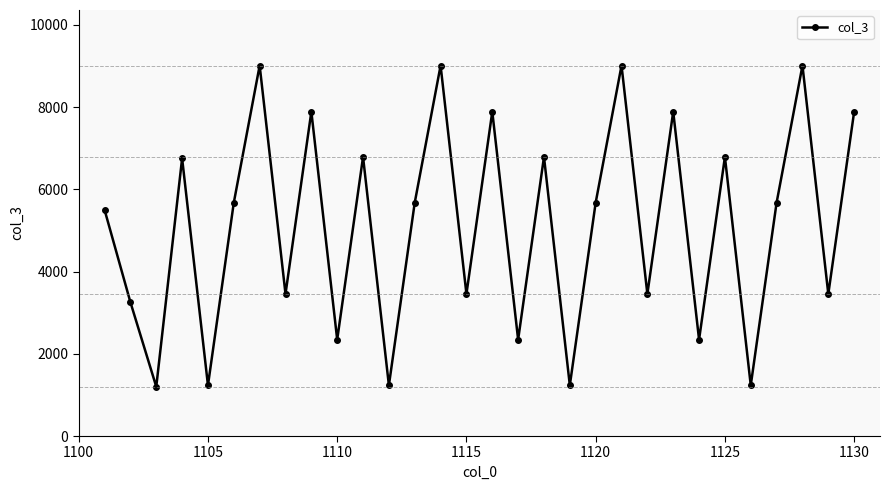

How many points are lower than both their immediate neighbors (excluding endpoints)?

12